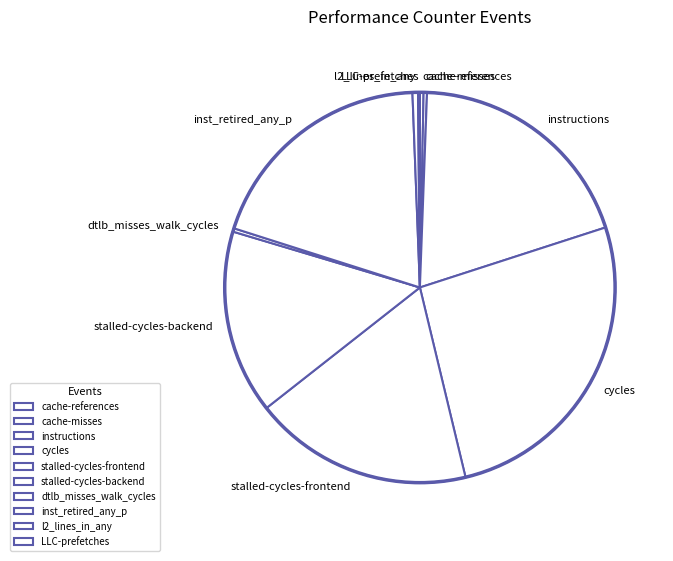

True or false: cache-misses accounts for 0% of the total.

True